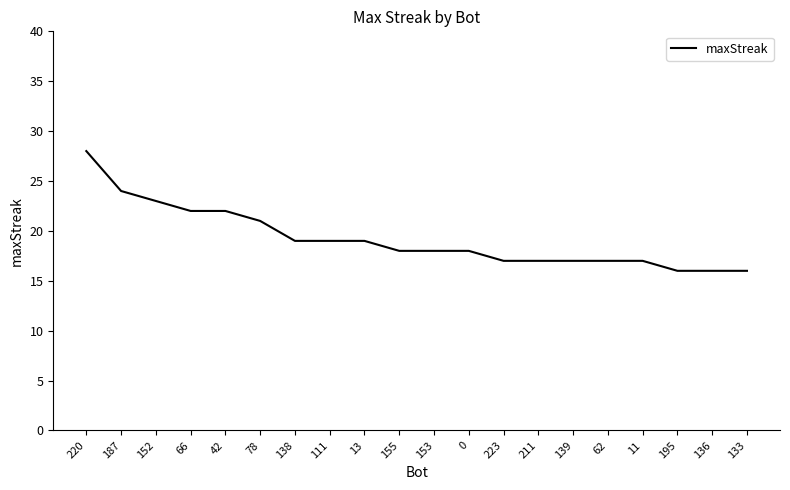

Count the number of data series in this chart.

1